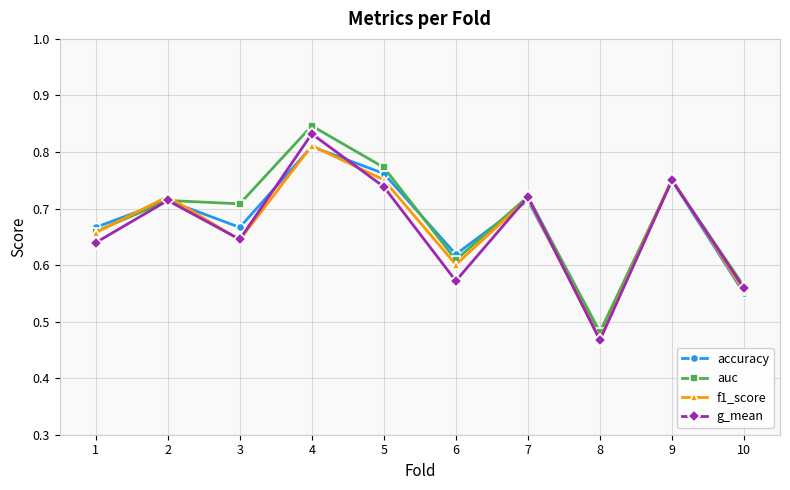

The g_mean series shows 0.2 at 1. True or false?

False